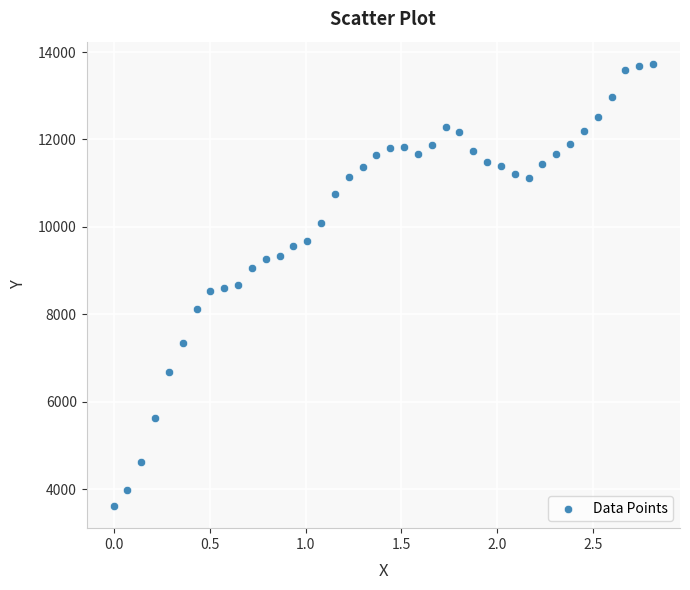

What is the range of X values (max minus min)?

2.8